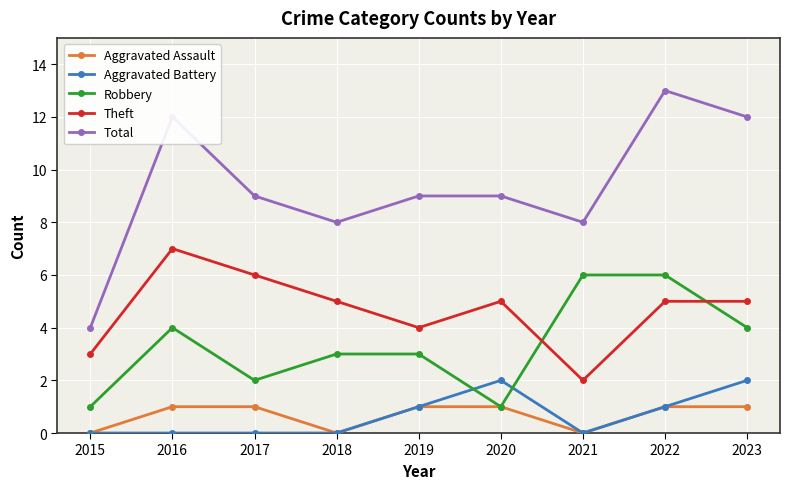

How many lines are shown in the chart?

5